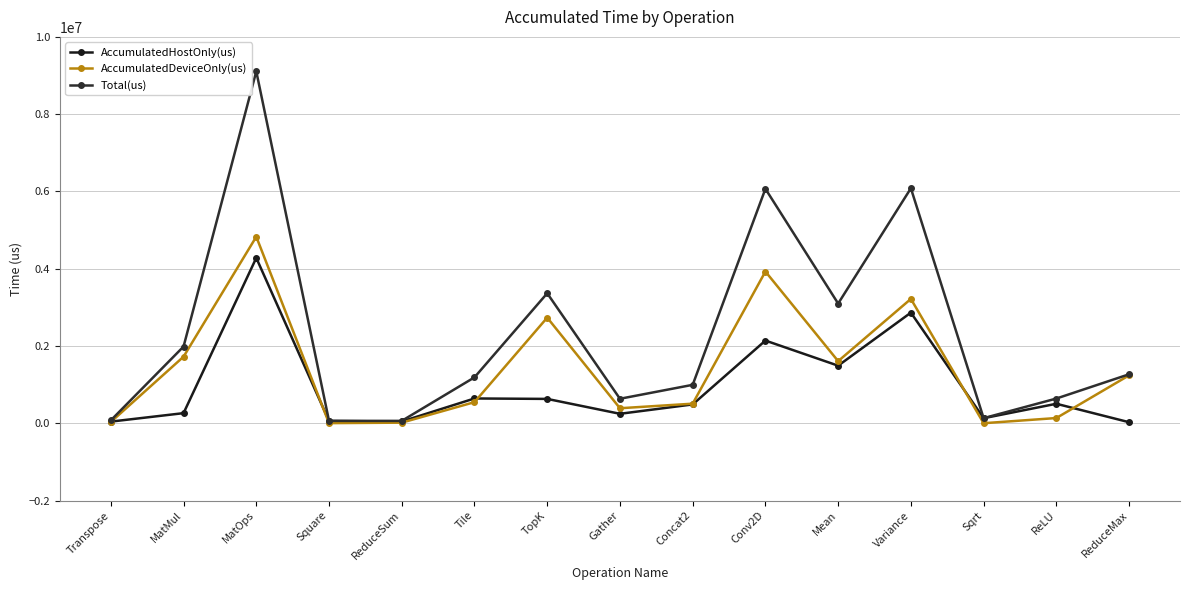

How many values in the Total(us) series are below 1188577?

7